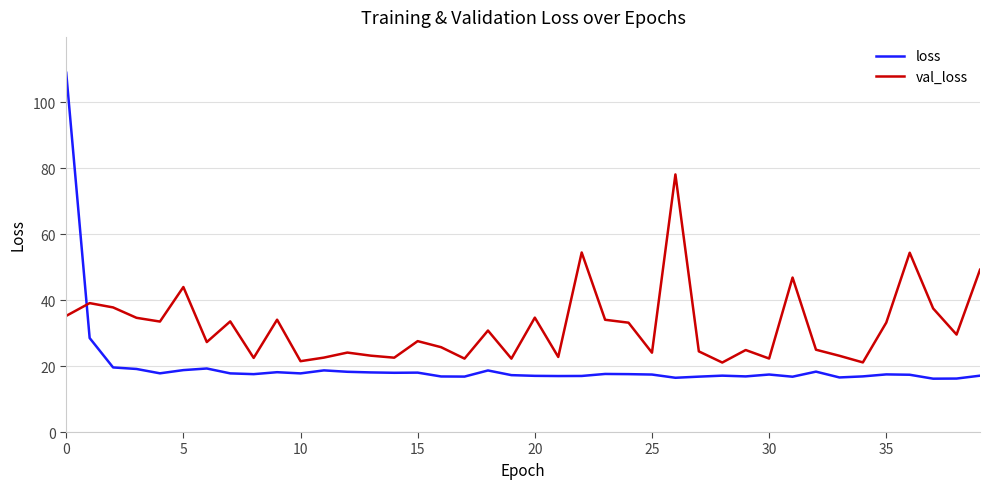

True or false: val_loss and loss intersect in this chart.

True